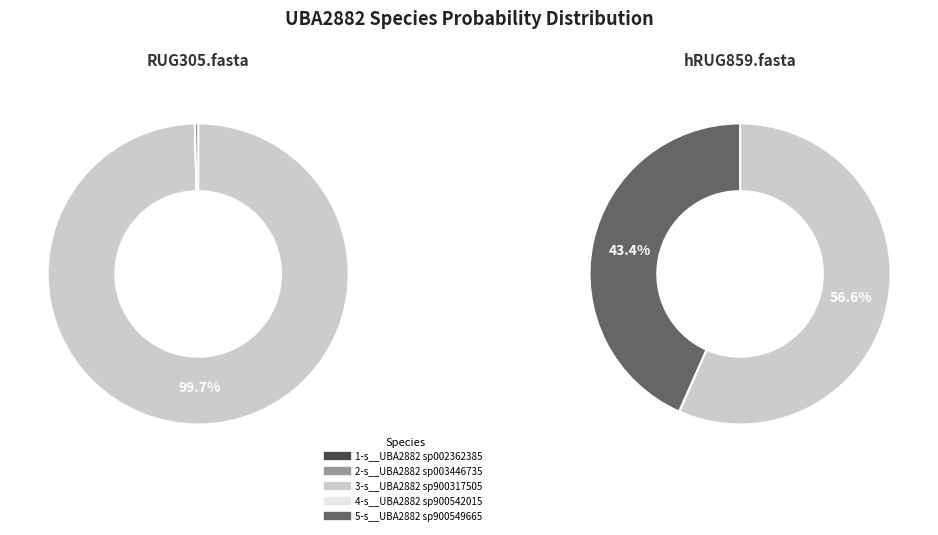

The 4-s__UBA2882 sp900542015 slice represents 1% of the pie. True or false?

False